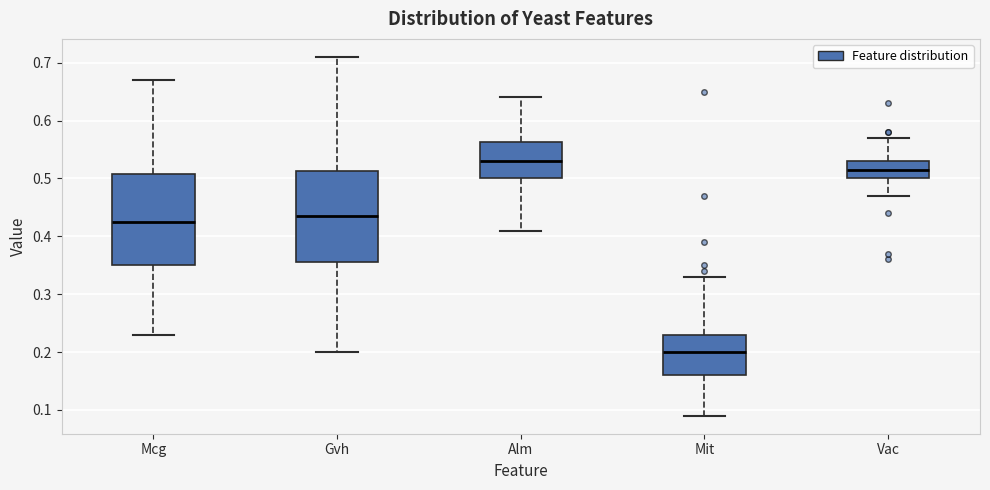

Which box's median line is the highest?

Alm